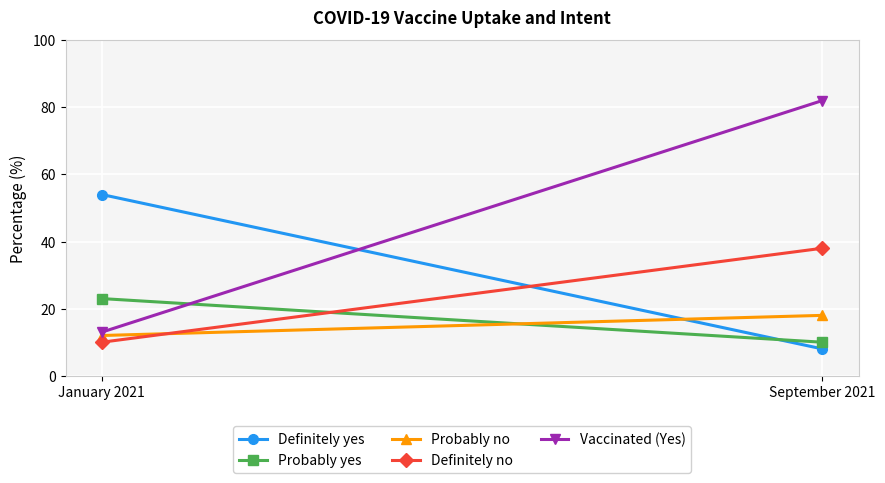

What is the difference between the highest and lowest values at September 2021?

74